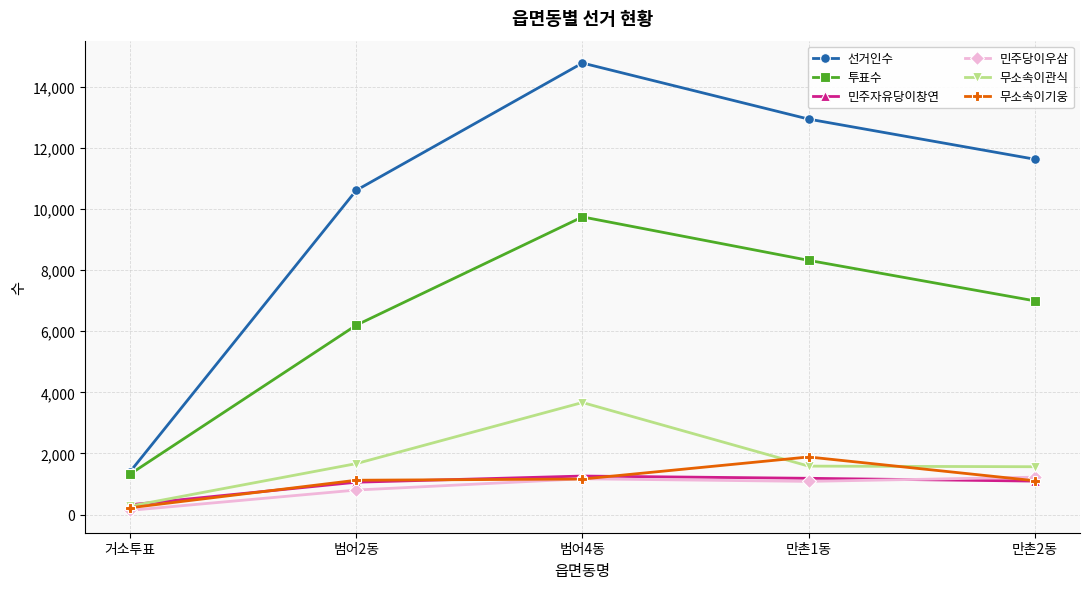

What are all the series names shown in the legend?

선거인수, 투표수, 민주자유당이창연, 민주당이우삼, 무소속이관식, 무소속이기웅